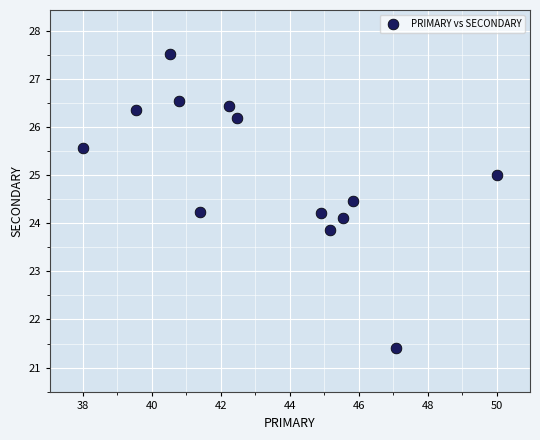

What is the range of X values (max minus min)?

12.0